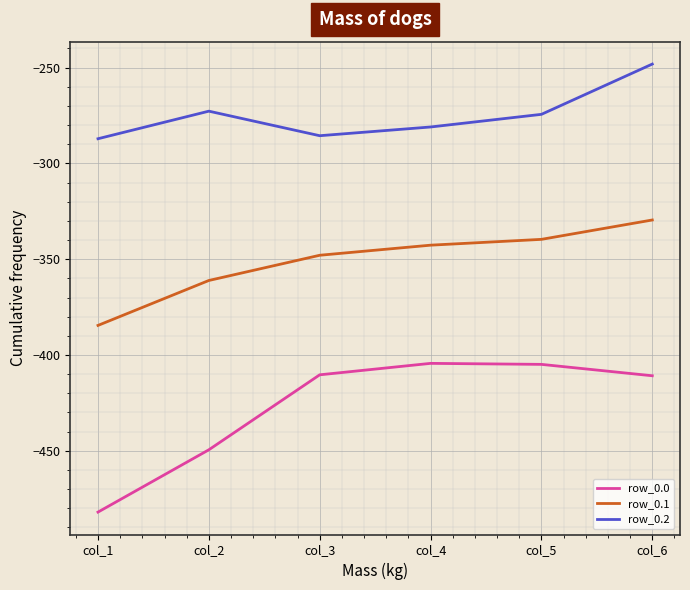

True or false: row_0.1 has more than 1 points higher than both neighbors.

False